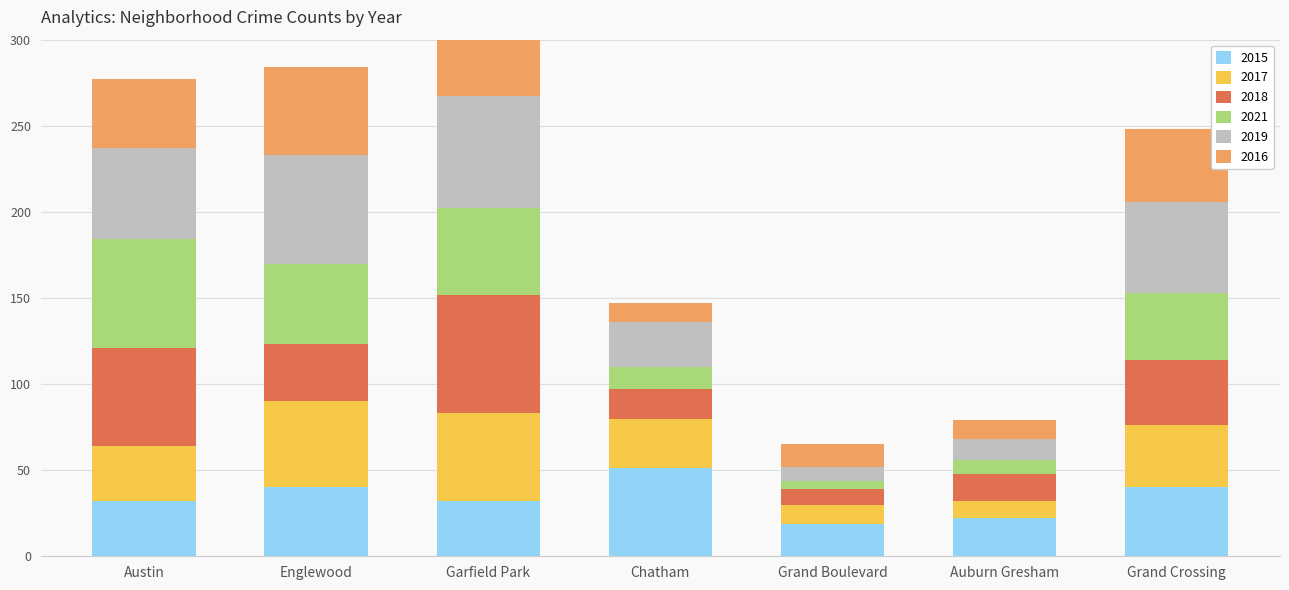

How many data points in 2019 are above 53?

2